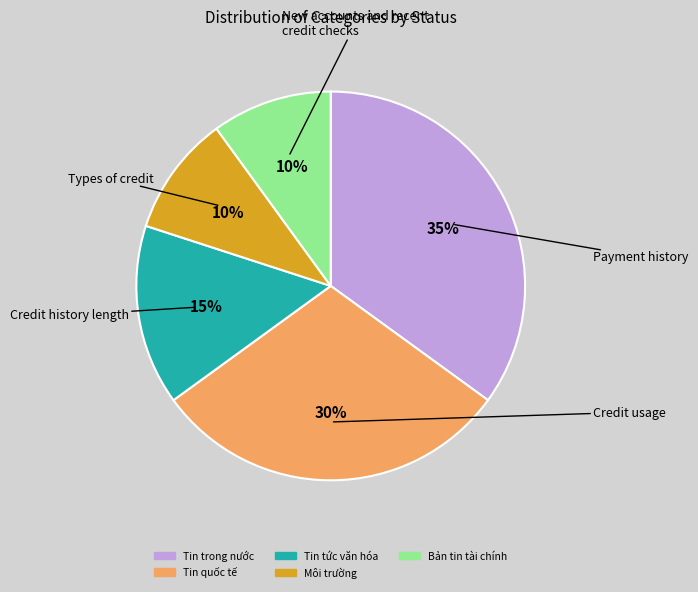

Count the number of slices in the pie.

5